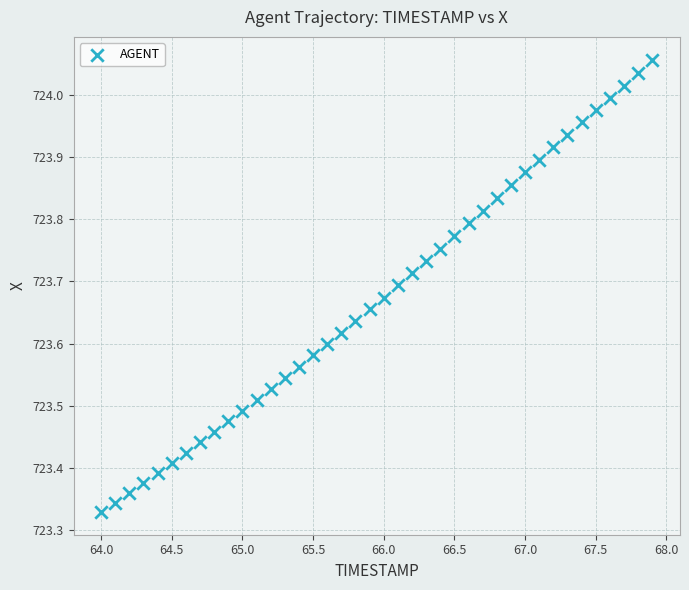

What is the range of Y values (max minus min)?

0.7